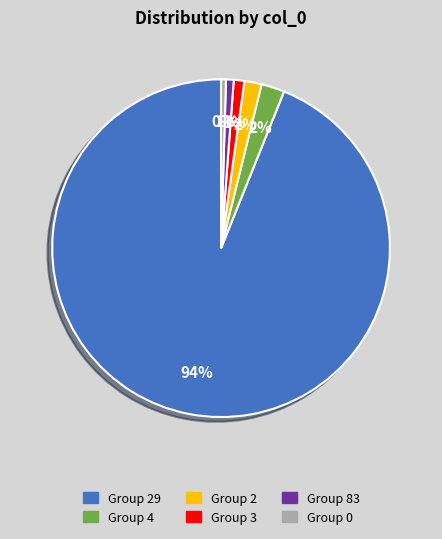

How many slices are in this pie chart?

6